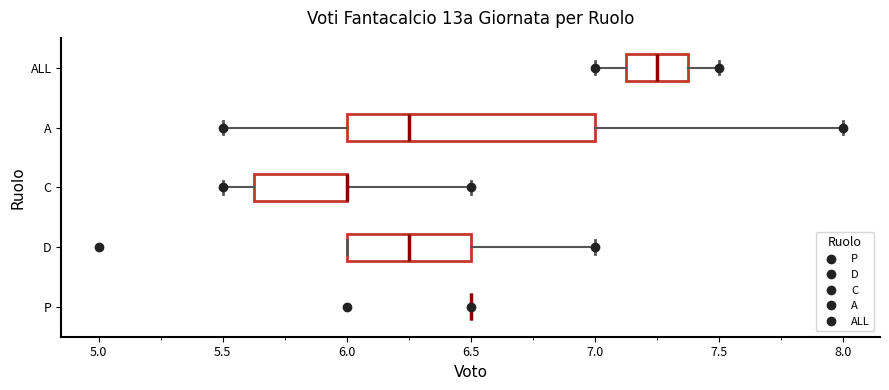

Comparing the boxes themselves (not the whiskers), which one is the widest?

A